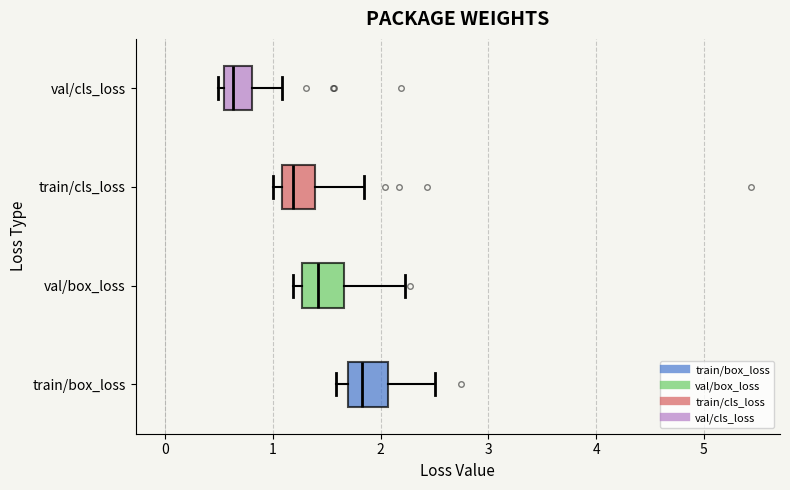

Which box has the furthest to the left median line?

val/cls_loss